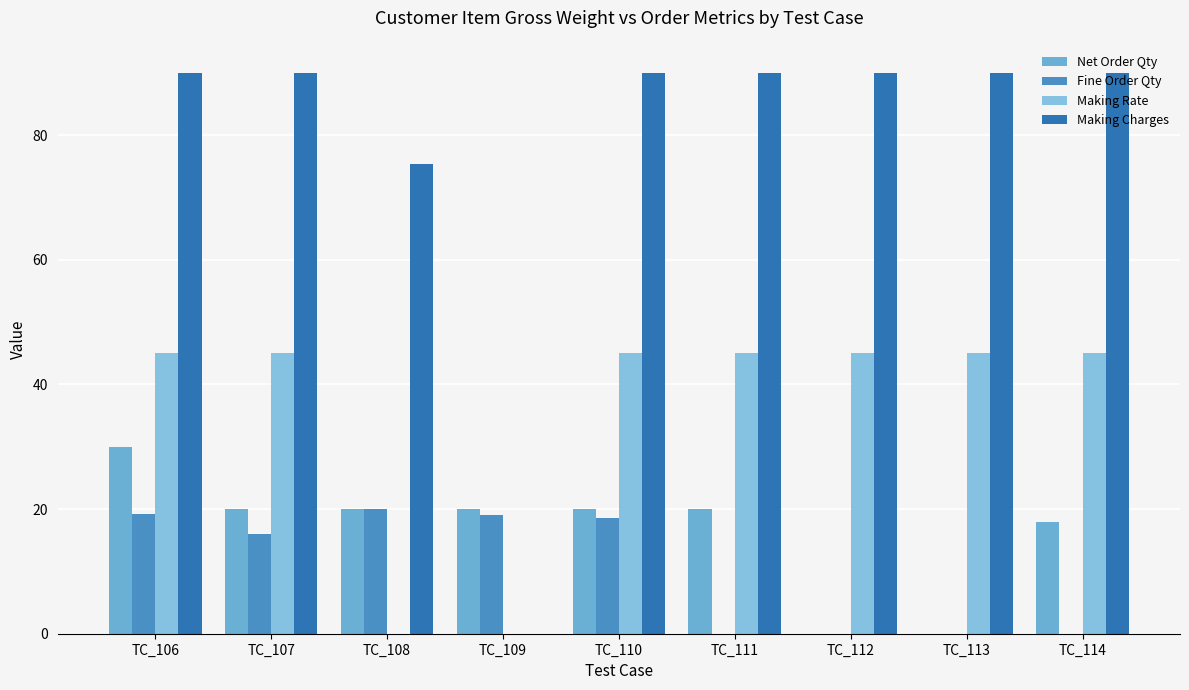

Does the chart contain stacked bars?

No